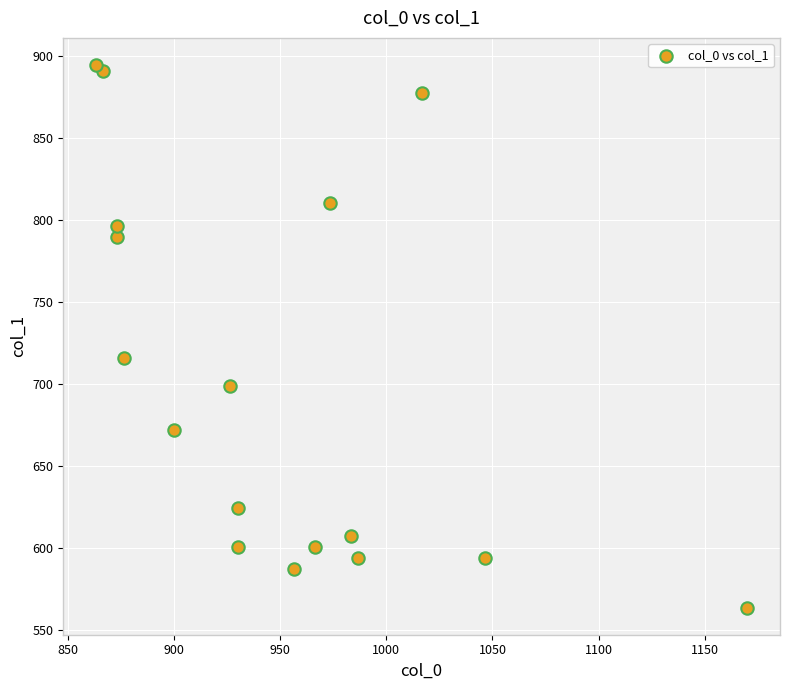

What Y value in the scatter plot is closest to 729?

715.5